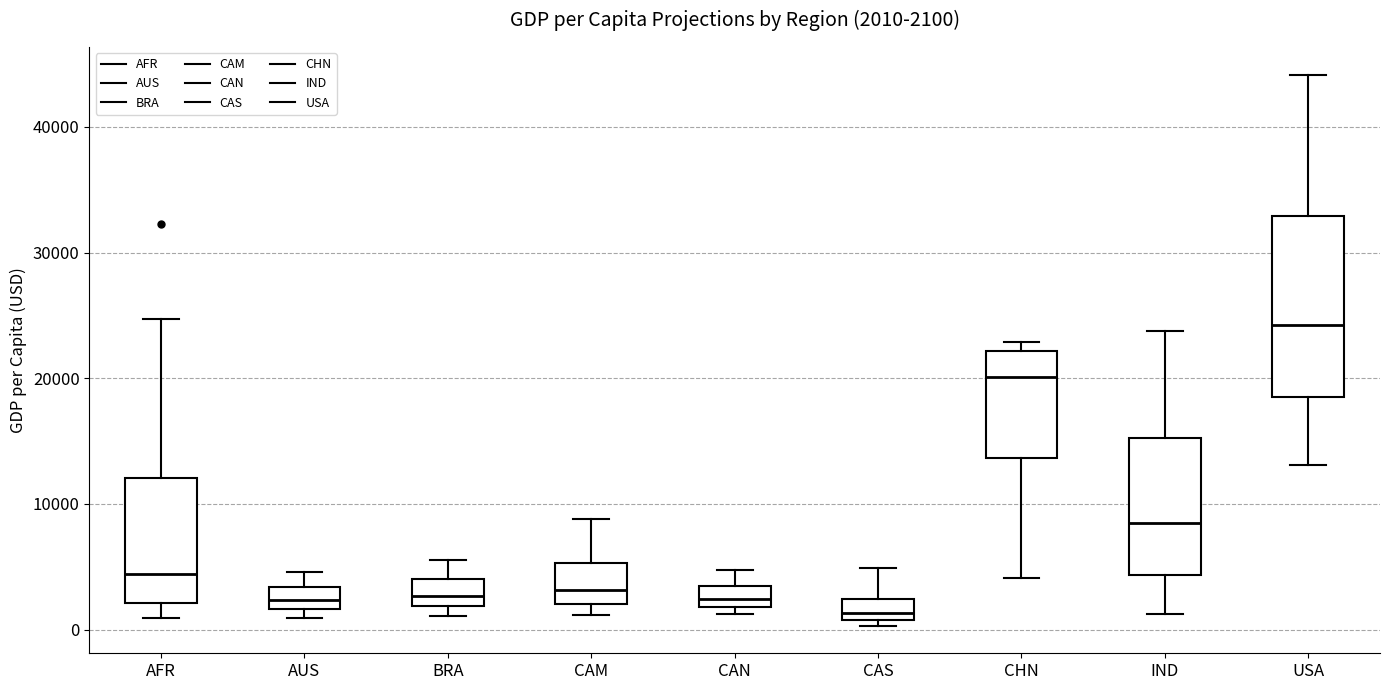

Which box's median line is the highest?

USA